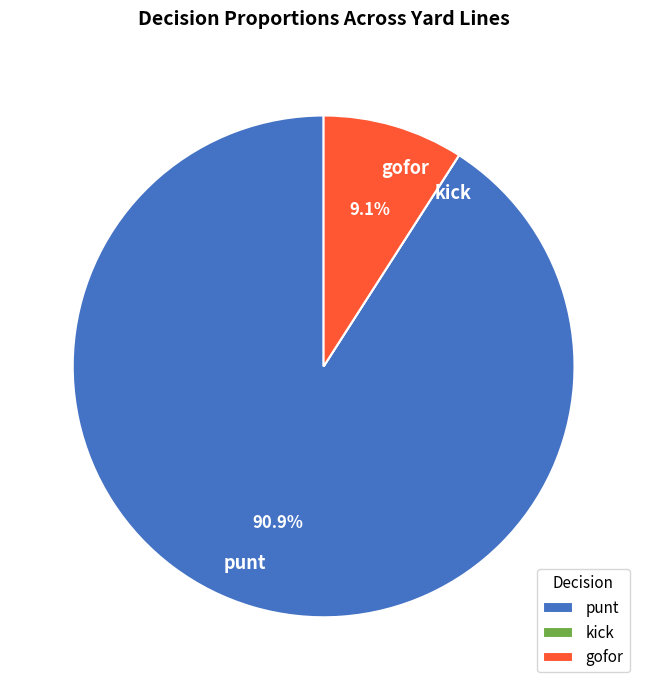

What percentage is NOT represented by punt?

9.1%